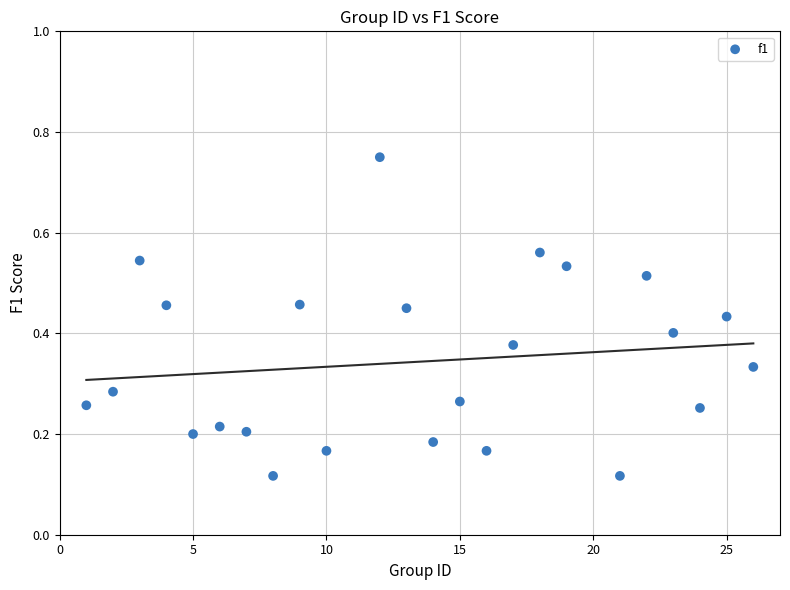

What is the range of X values (max minus min)?

25.0